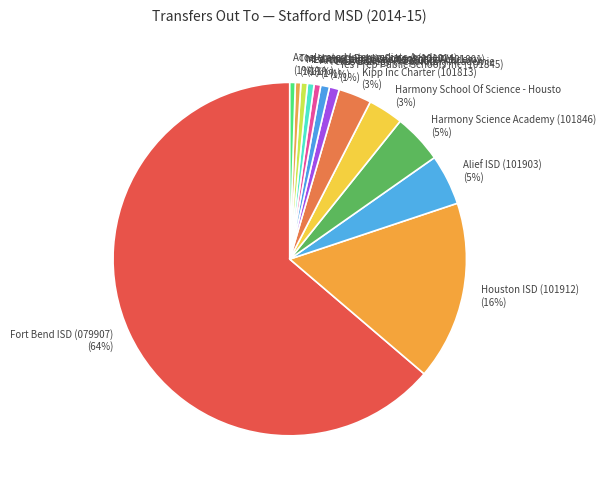

Which slice is the largest?

Fort Bend ISD (079907)